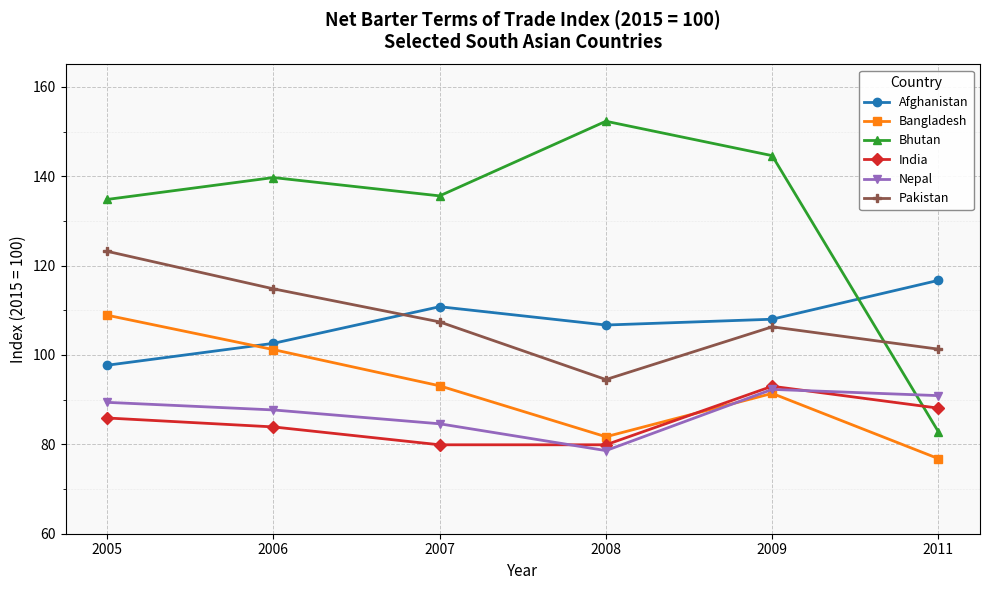

How many data points does each series have?

6